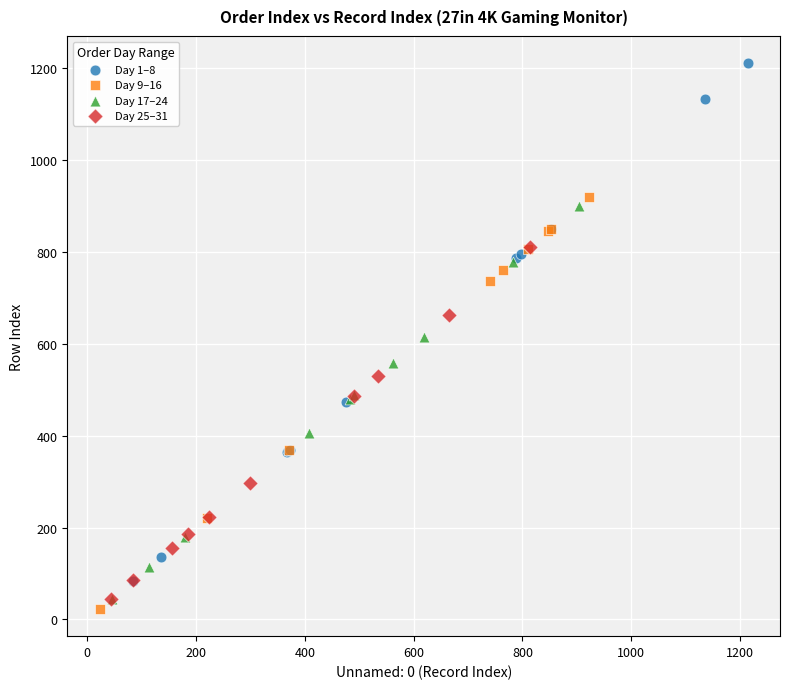

Which series has the largest Y range (max minus min)?

Day 1–8